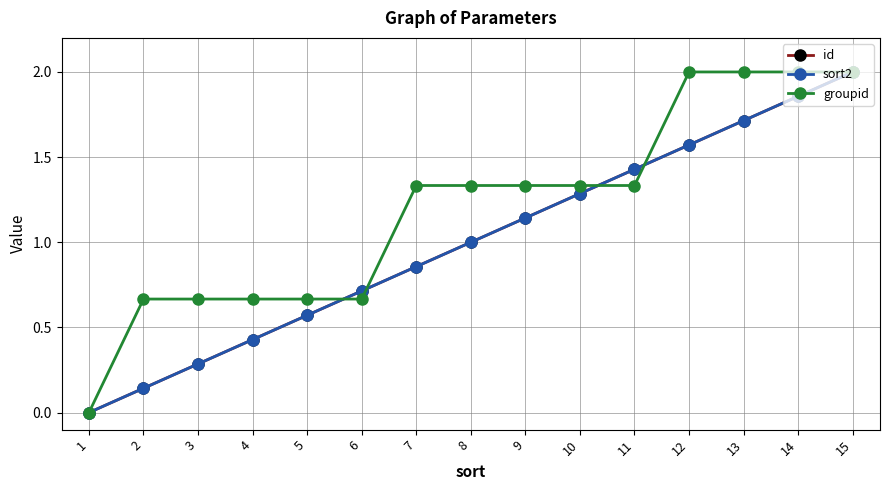

At how many categories does at least one series exceed 1?

9